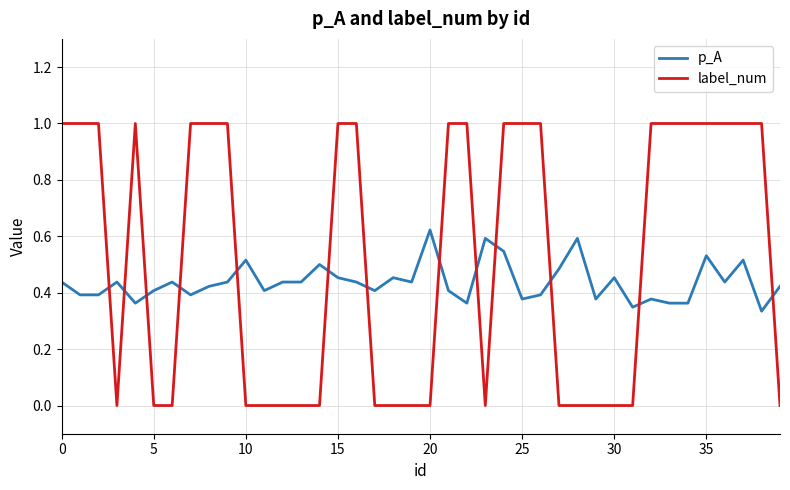

Which series has the largest range (max minus min)?

label_num